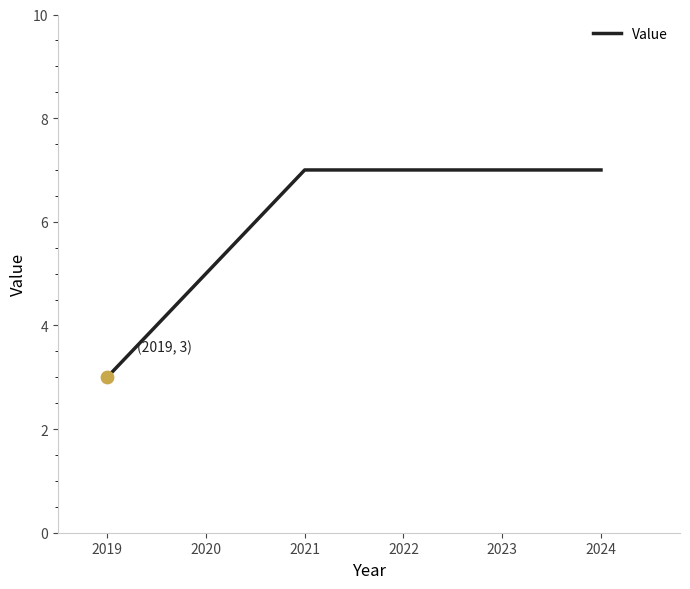

What is the change in value from 2019 to 2024?

+4